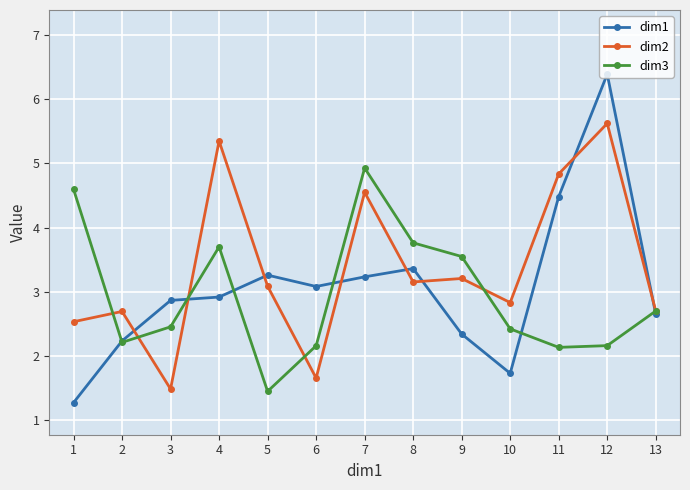

What is the value of the dim2 point at the 10th from the left?

2.8